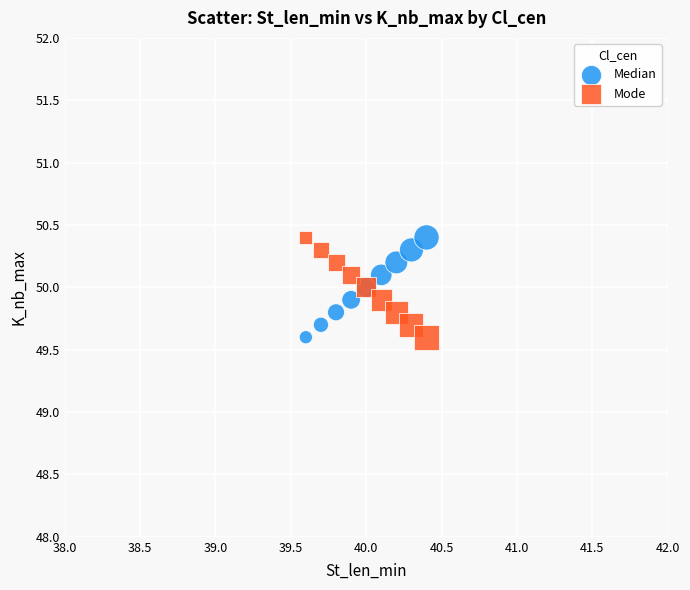

What is the X range (max minus min) for the scatter plot?

0.8